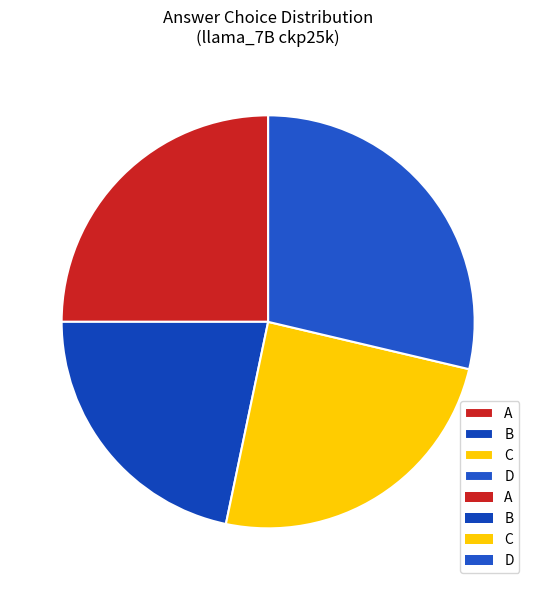

True or false: B accounts for 22% of the total.

True